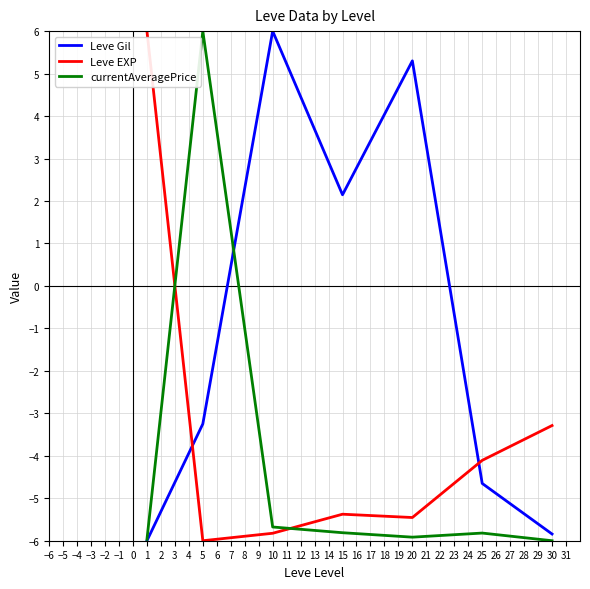

Reading left to right, transcribe all the data shown in this chart.

Leve Gil: -6.0	-3.2	6.0	2.1	5.3	-4.7	-5.8
Leve EXP: 6.0	-6.0	-5.8	-5.4	-5.5	-4.1	-3.3
currentAveragePrice: -6.0	6.0	-5.7	-5.8	-5.9	-5.8	-6.0